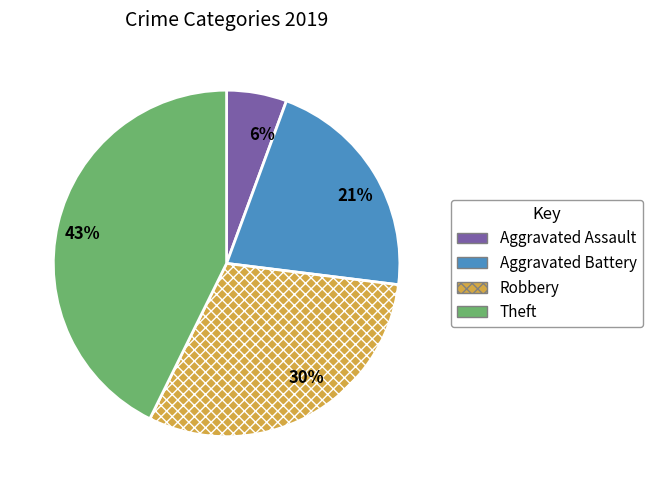

Combined, do Aggravated Assault and Aggravated Battery account for over 50%?

No